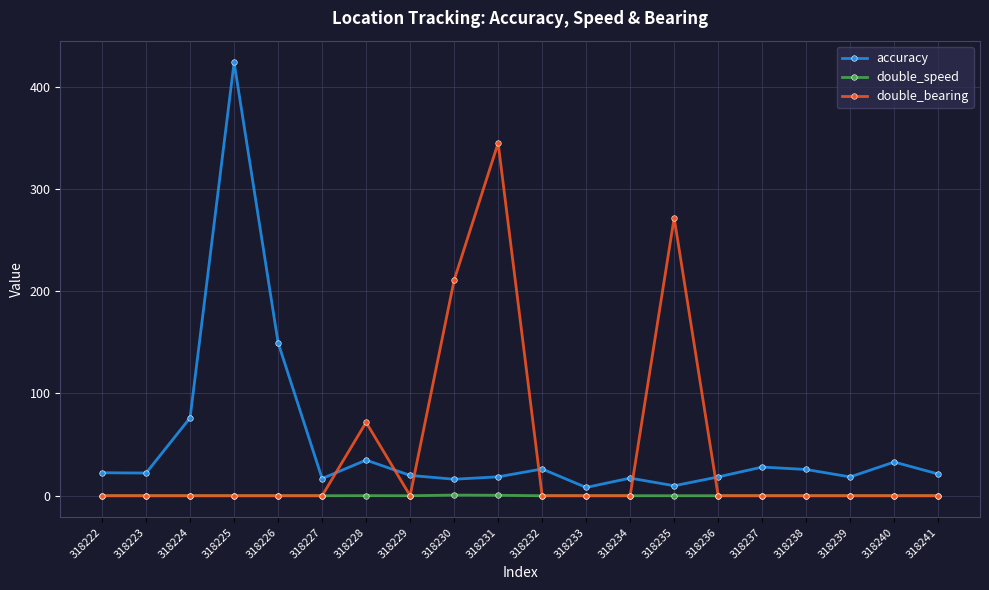

Which series has the widest spread of values?

accuracy